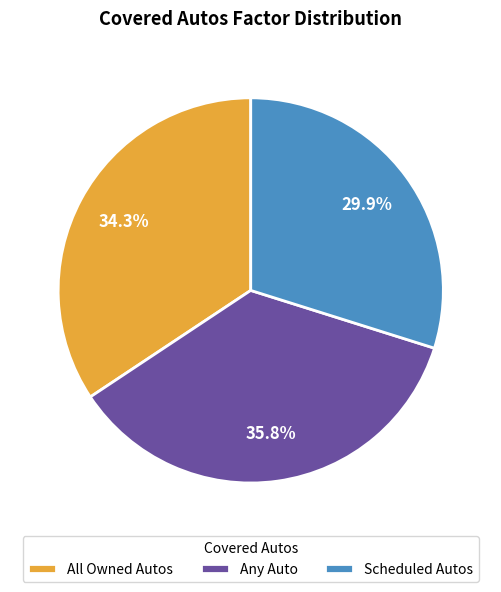

To the nearest percent, what is the difference between the largest and smallest slice percentages?

6%